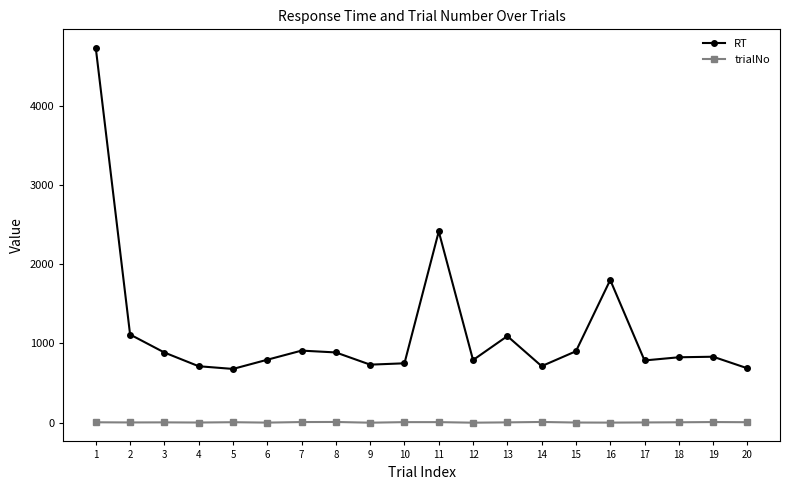

Is it true that RT equals 1113 at 2?

True